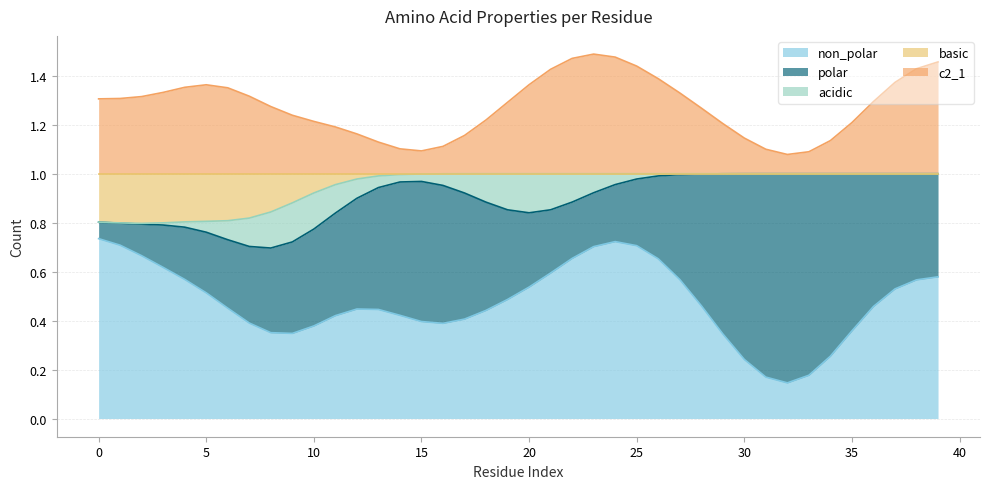

What are all the series names shown in the legend?

non_polar, polar, acidic, basic, c2_1